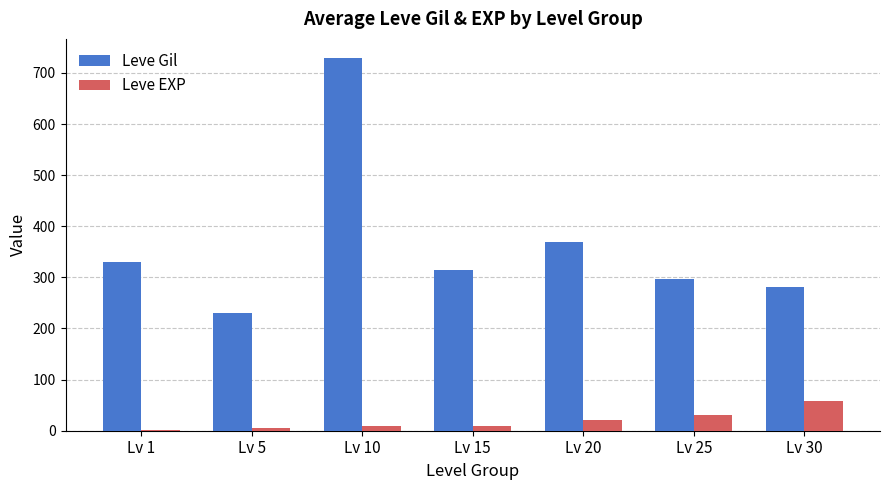

What is the sum of the Leve Gil values at Lv 10 and Lv 25?

1026